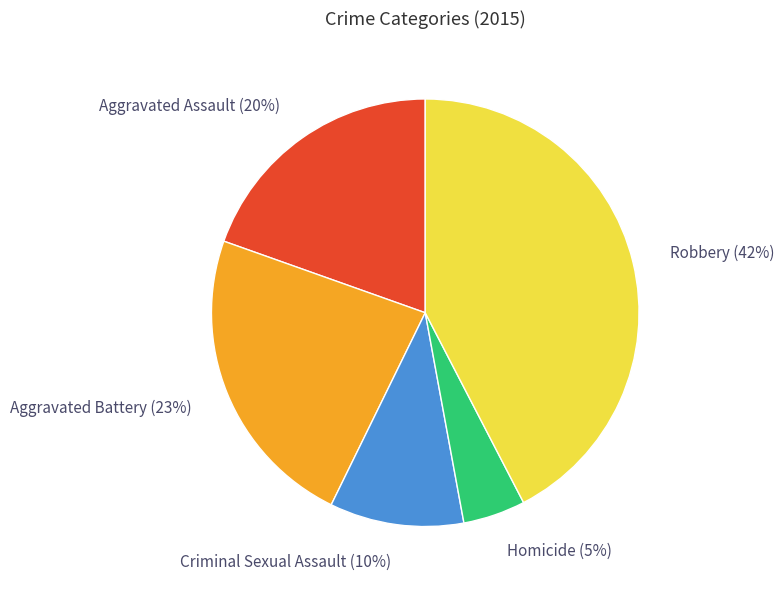

Which category has the biggest portion of the pie?

Robbery